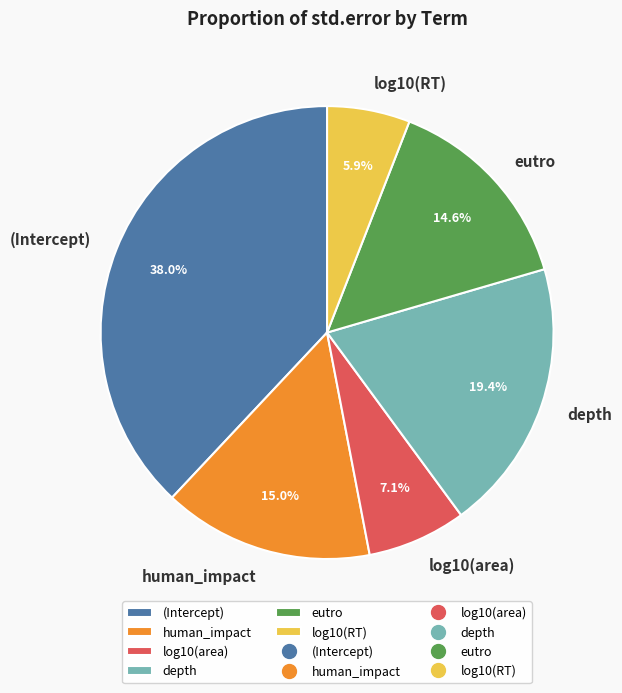

Which slice is the smallest?

log10(RT)